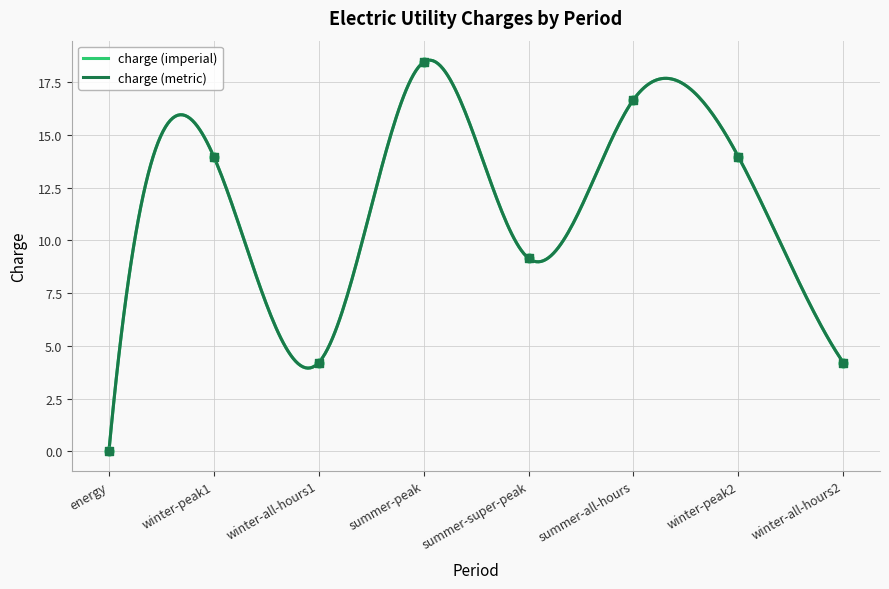

At how many categories does at least one series exceed 11?

4